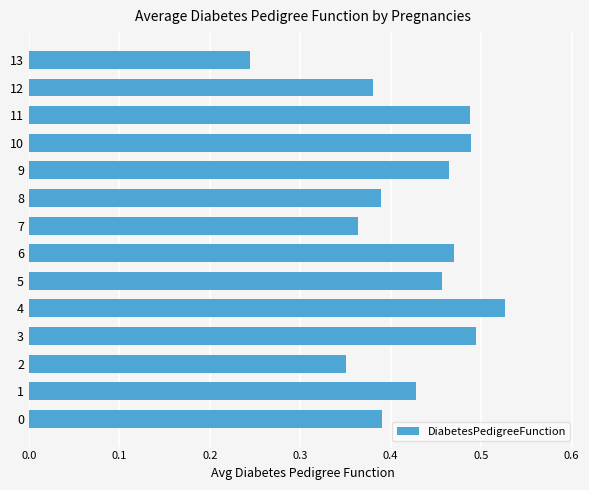

Is it true that the value at 11 is 0.5?

True